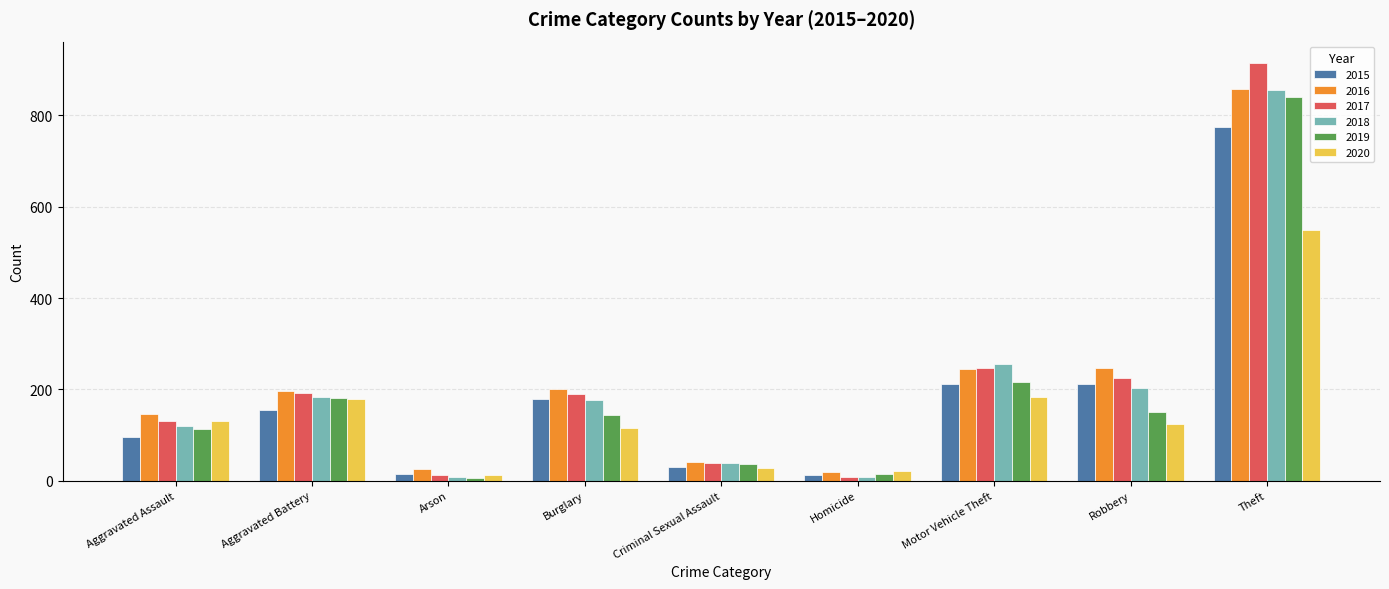

What is the value of the 2018 bar at the 5th from the left?

38